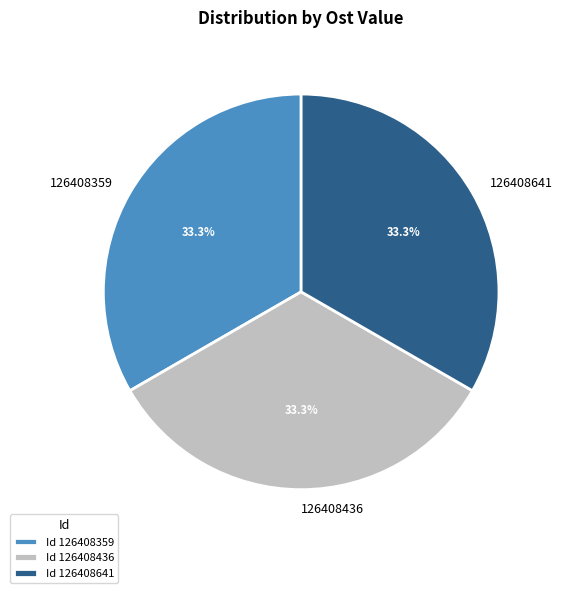

What is the total percentage of 126408359 and 126408436?

66.7%